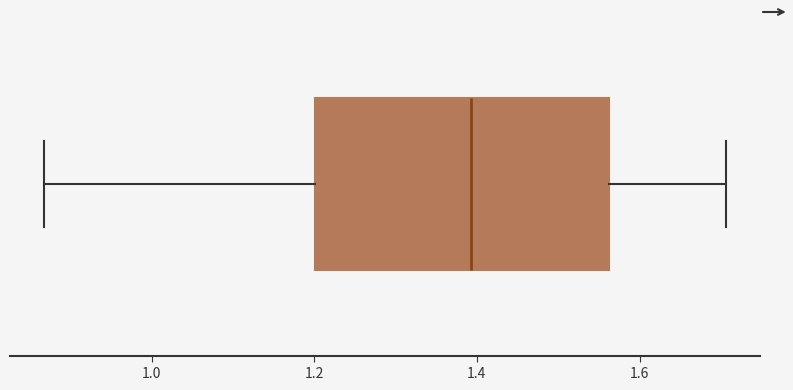

Transcribe this box plot: give where the median line is, the range the box spans, and where the two whiskers end, as read against the x-axis. The values are not printed on the chart, so give them approximately, as read against the axis.

median 1.40, box 1.20 to 1.56, whiskers 0.86 to 1.70